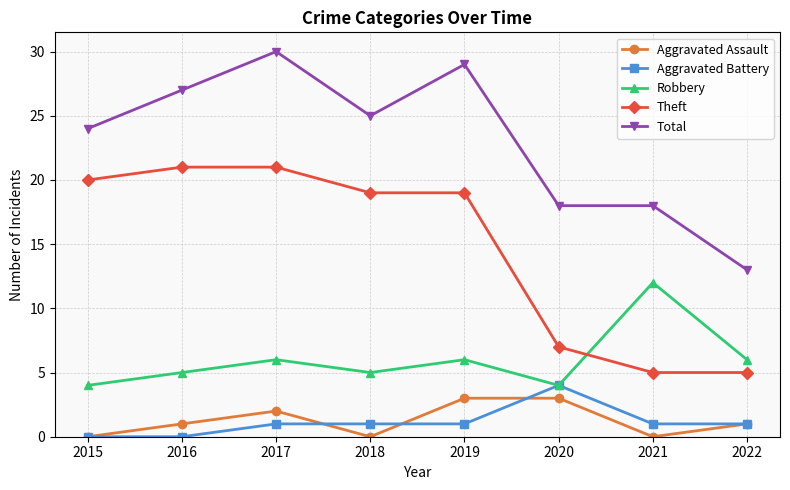

Reading left to right, list all the values displayed in this chart.

Aggravated Assault: 2015=0	2016=1	2017=2	2018=0	2019=3	2020=3	2021=0	2022=1
Aggravated Battery: 2015=0	2016=0	2017=1	2018=1	2019=1	2020=4	2021=1	2022=1
Robbery: 2015=4	2016=5	2017=6	2018=5	2019=6	2020=4	2021=12	2022=6
Theft: 2015=20	2016=21	2017=21	2018=19	2019=19	2020=7	2021=5	2022=5
Total: 2015=24	2016=27	2017=30	2018=25	2019=29	2020=18	2021=18	2022=13